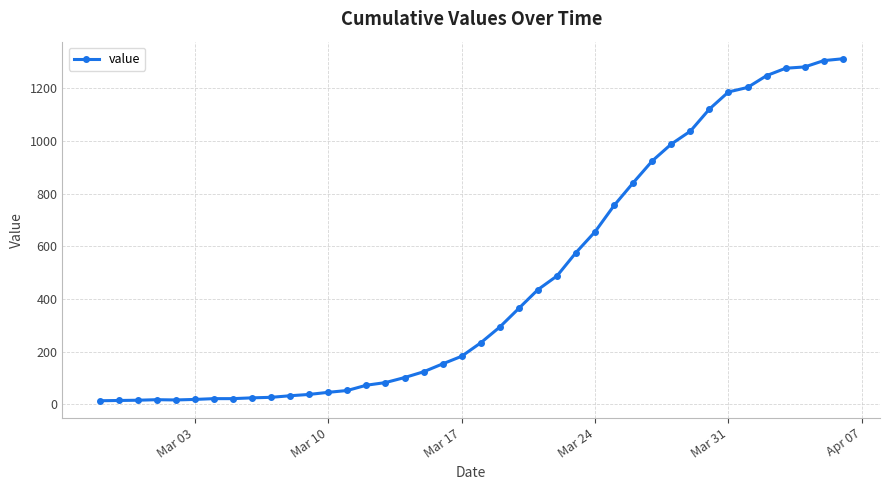

What is the maximum value shown in the chart?

1312